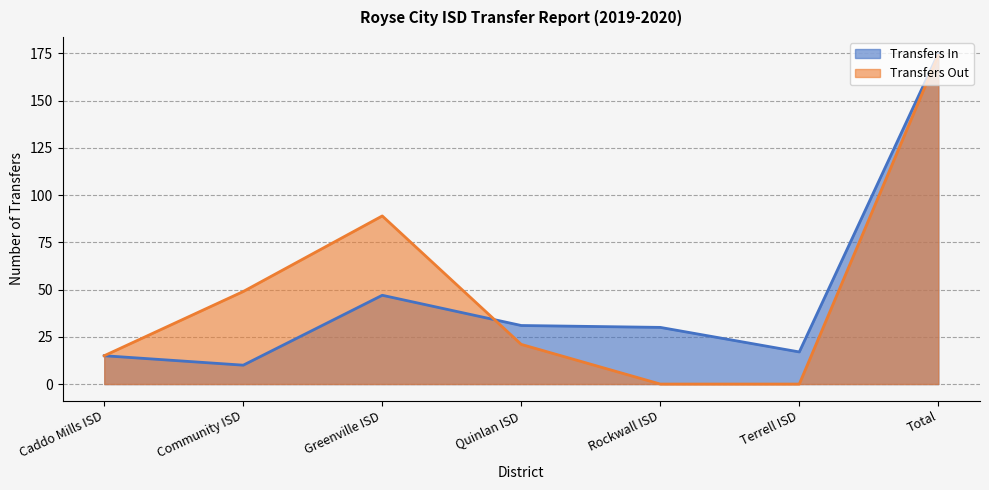

What is the label of the 5th point from the right?

Greenville ISD